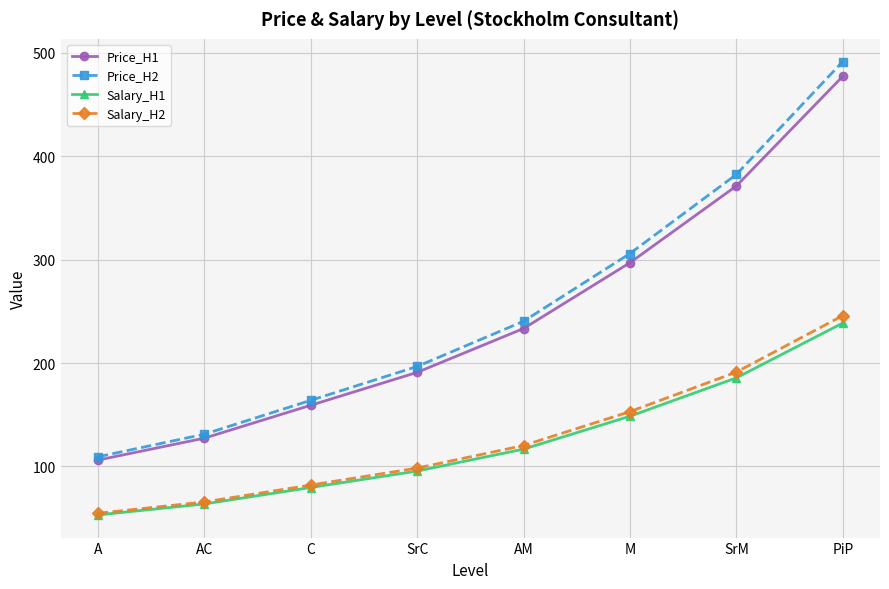

Is the value of Salary_H1 at A greater than the value of Price_H2 at SrM?

No